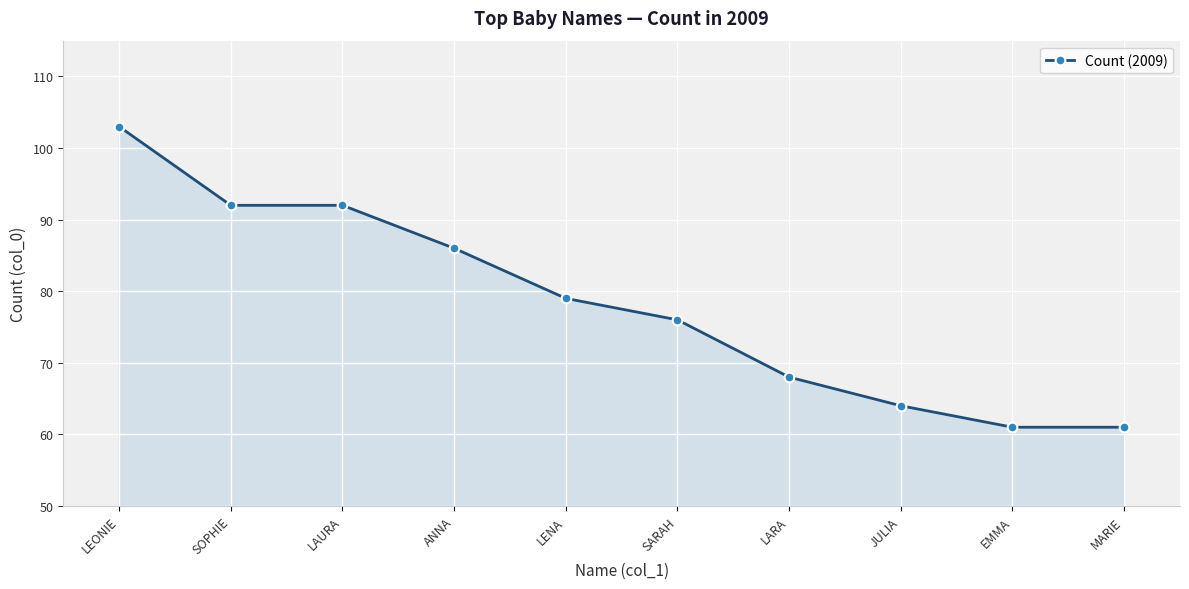

What is the maximum value shown in the chart?

103